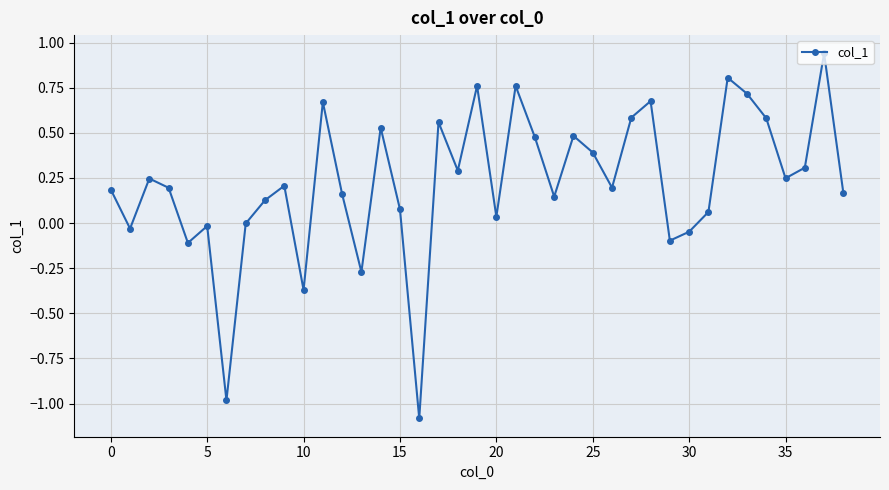

What is the difference between the maximum and minimum values?

2.0